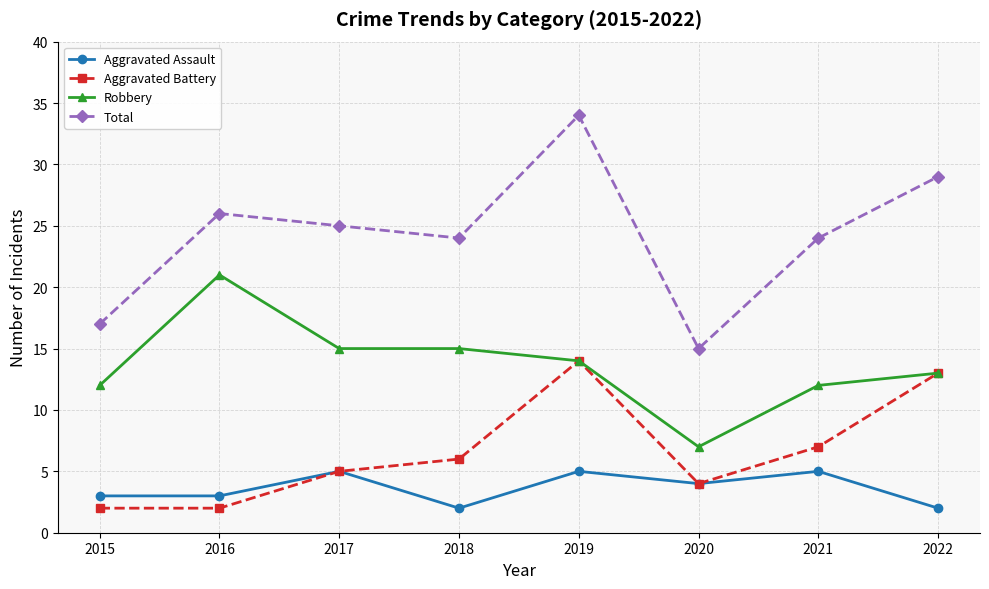

What are all the series names shown in the legend?

Aggravated Assault, Aggravated Battery, Robbery, Total